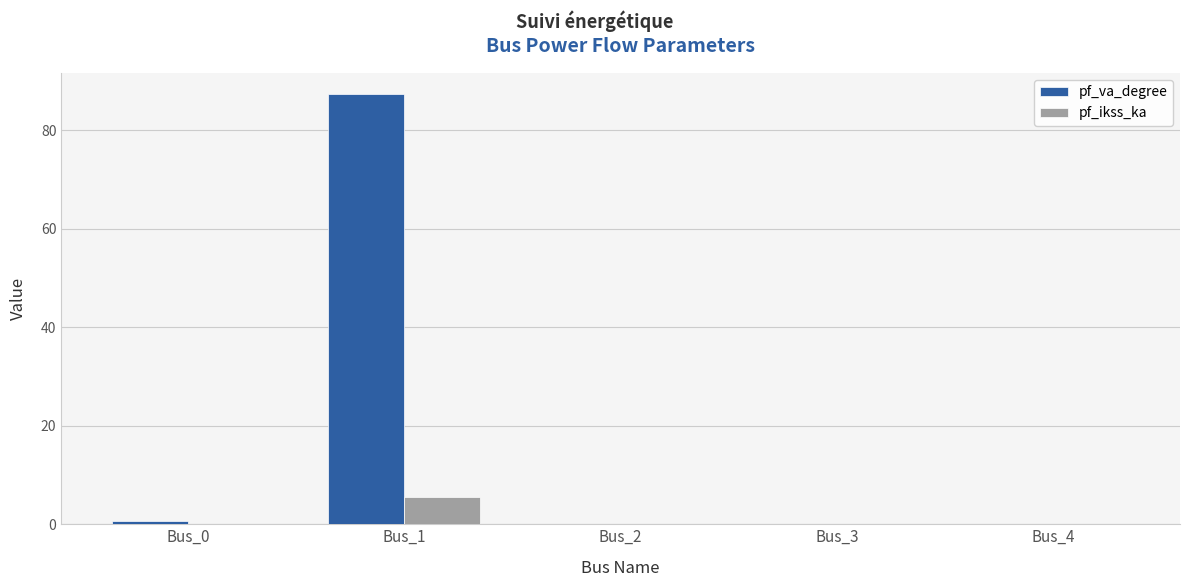

Are the bars horizontal?

No